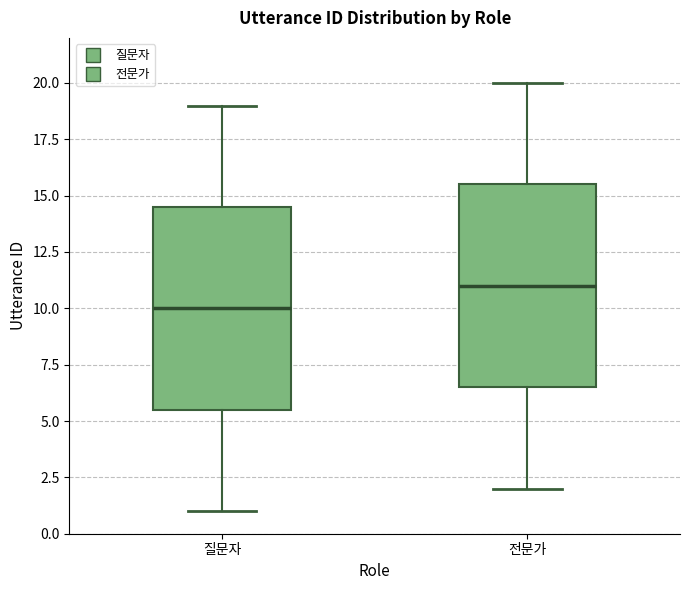

Reading left to right, read every box against the y-axis: the position of its median line, the range the box covers, and the ends of its whiskers. The values are not printed on the chart, so give them approximately, as read against the axis.

질문자: median 10.0, box 5.5 to 14.5, whiskers 1.0 to 19.0
전문가: median 11.0, box 6.5 to 15.5, whiskers 2.0 to 20.0